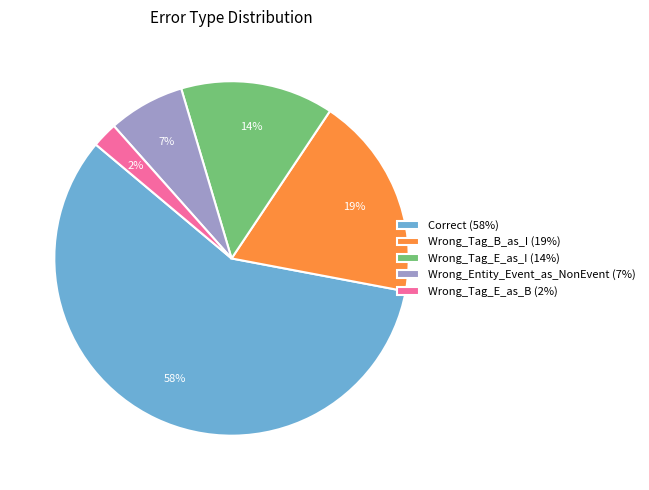

Do Correct (58%) and Wrong_Entity_Event_as_NonEvent (7%) together represent more than half of the pie?

Yes